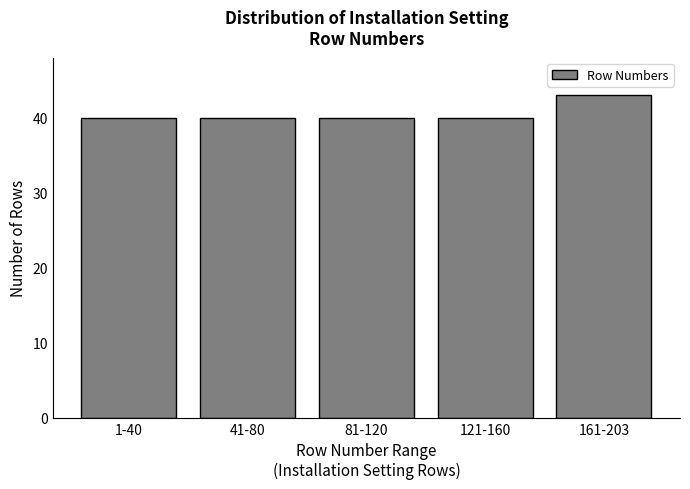

Reading left to right, transcribe all the data shown in this chart.

40	40	40	40	43